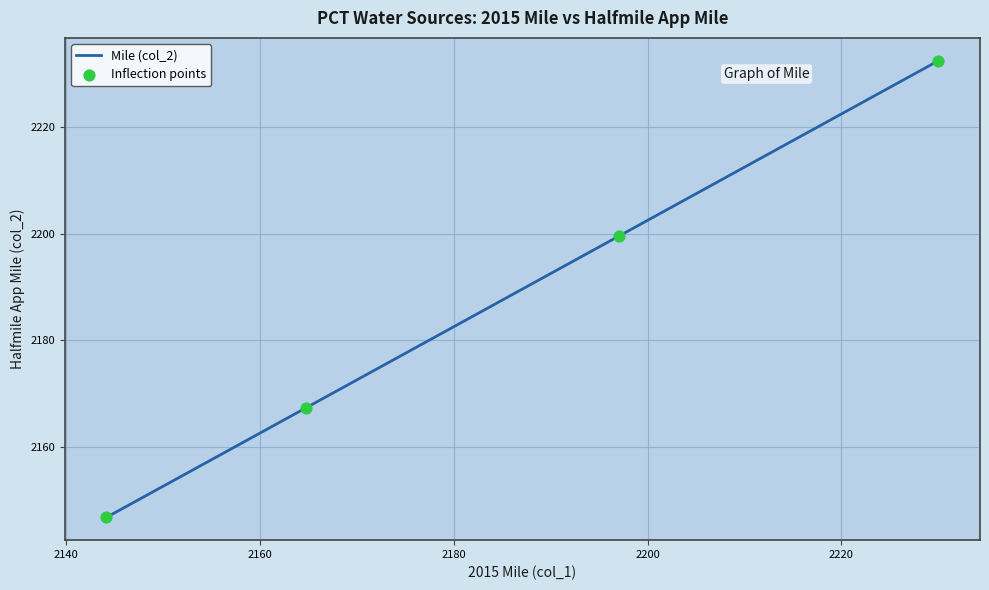

What is the difference between the maximum and minimum values?

85.8